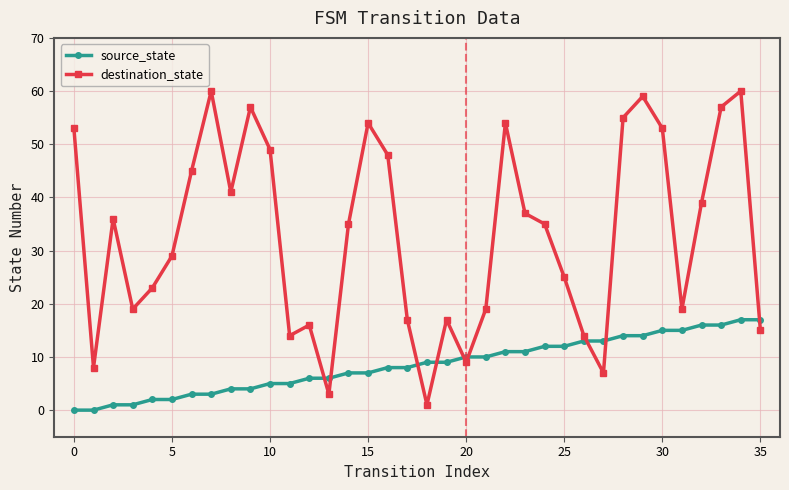

After their last crossing, which series has the higher values: source_state or destination_state?

source_state